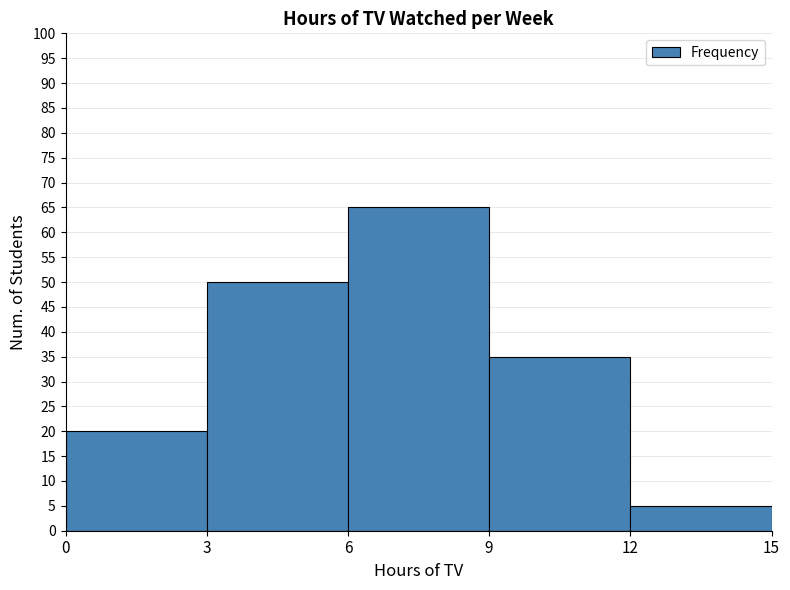

How tall is the bar that spans 0 to 3 on the x-axis? The values are not printed on the chart, so give them approximately, as read against the axis.

20